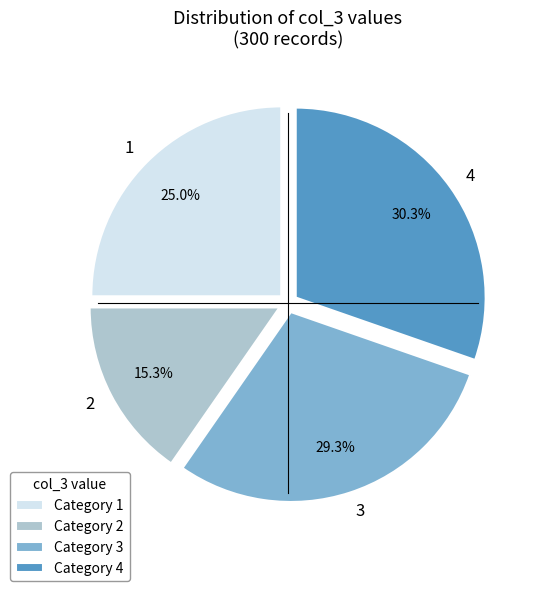

Is it true that 2 is 15% of the pie?

True